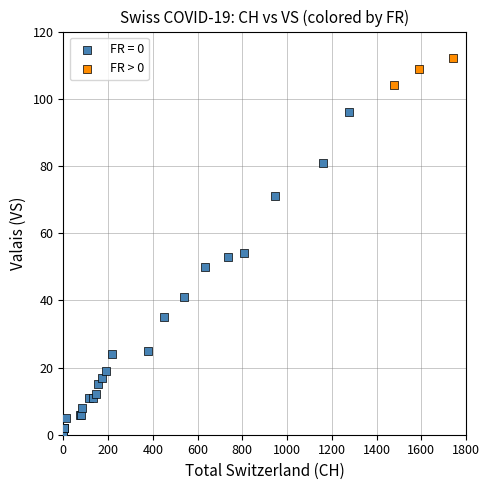

Which series reaches the minimum Y coordinate?

FR = 0